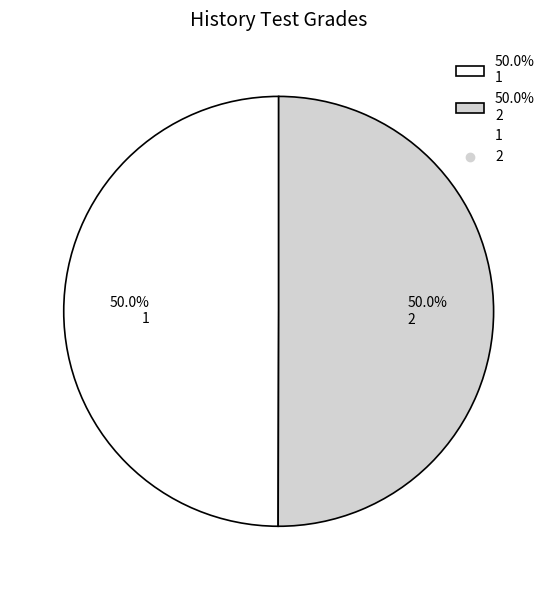

Combined, do 50.0% 2 and 50.0% 1 account for over 50%?

Yes